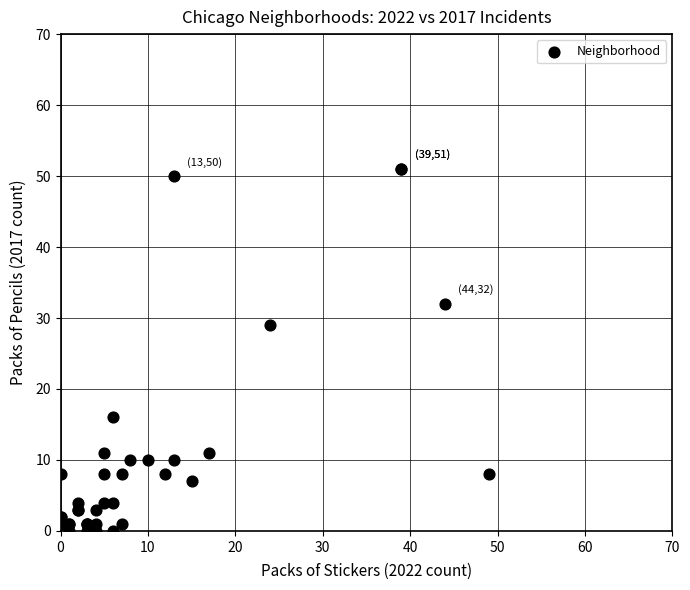

What Y value in the scatter plot is closest to 25?

29